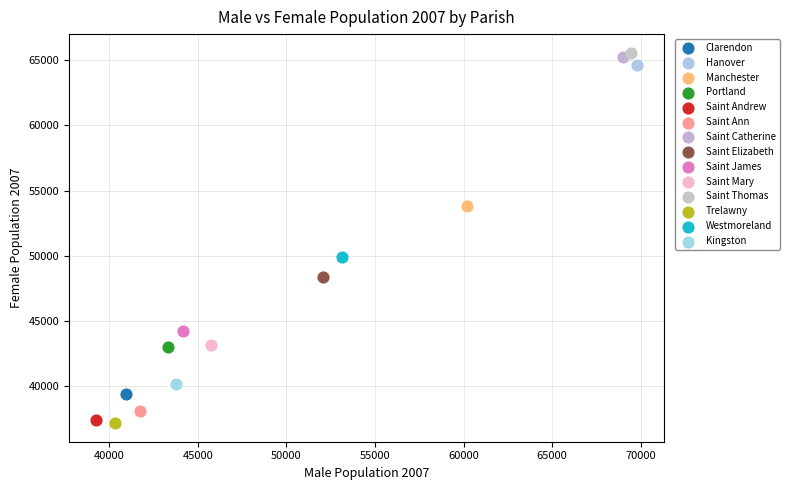

What are all the series names shown in the legend?

Clarendon, Hanover, Manchester, Portland, Saint Andrew, Saint Ann, Saint Catherine, Saint Elizabeth, Saint James, Saint Mary, Saint Thomas, Trelawny, Westmoreland, Kingston